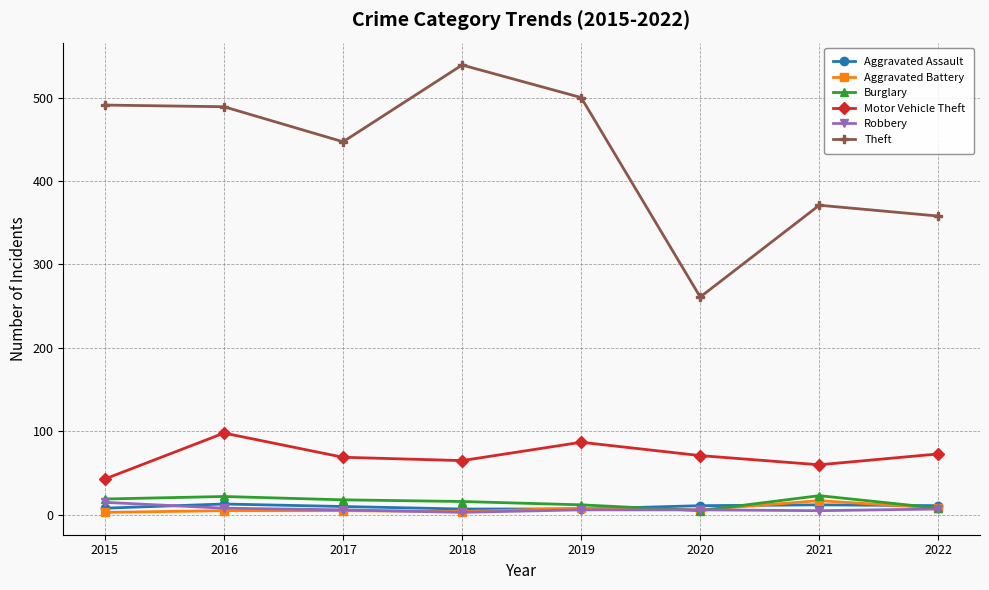

Which series changed the most between 2020 and 2021?

Theft